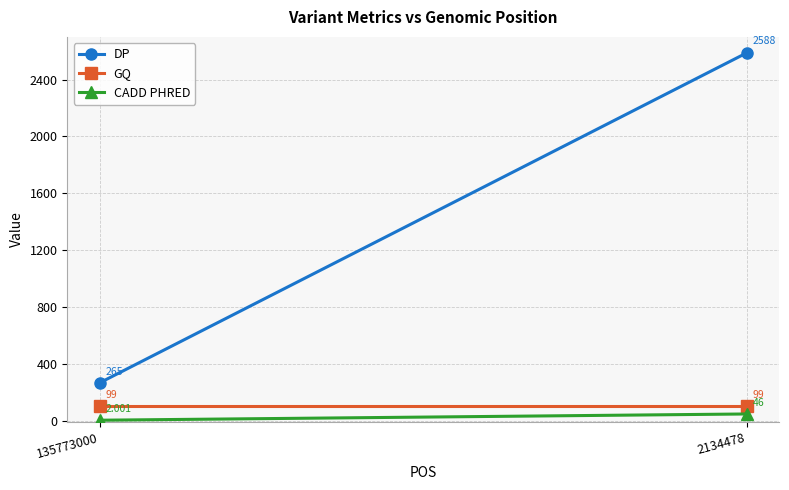

What is the value of the DP point at the 2nd from the left?

2588.0